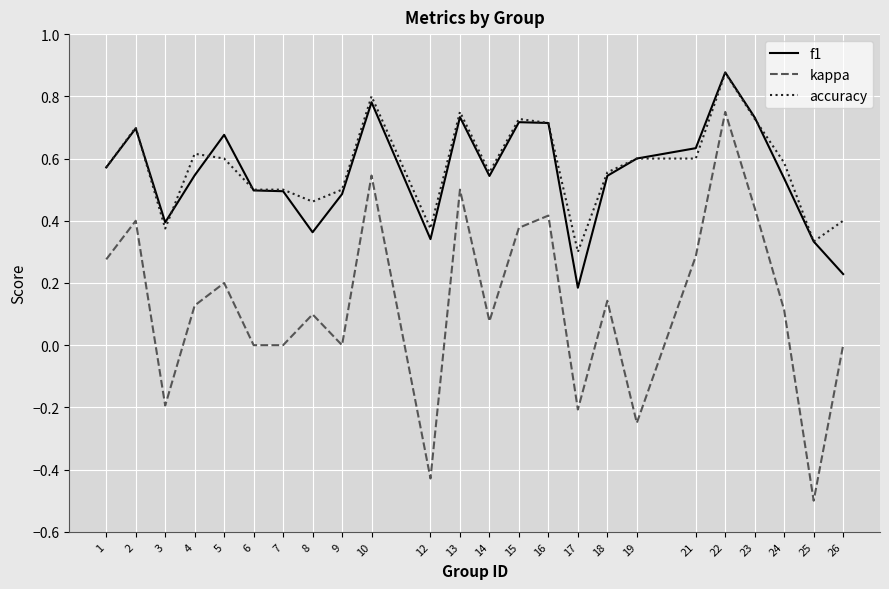

Which label corresponds to the smallest value in the chart?

25